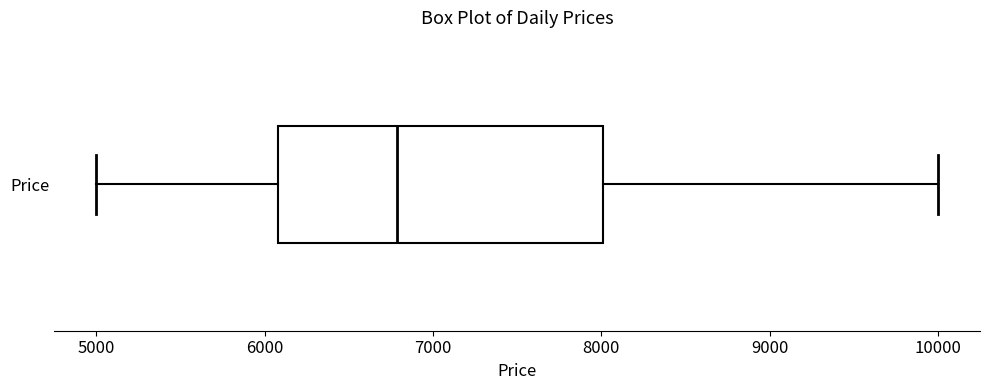

Where is the right edge of the box for Price on the x-axis? The values are not printed on the chart, so give them approximately, as read against the axis.

8000